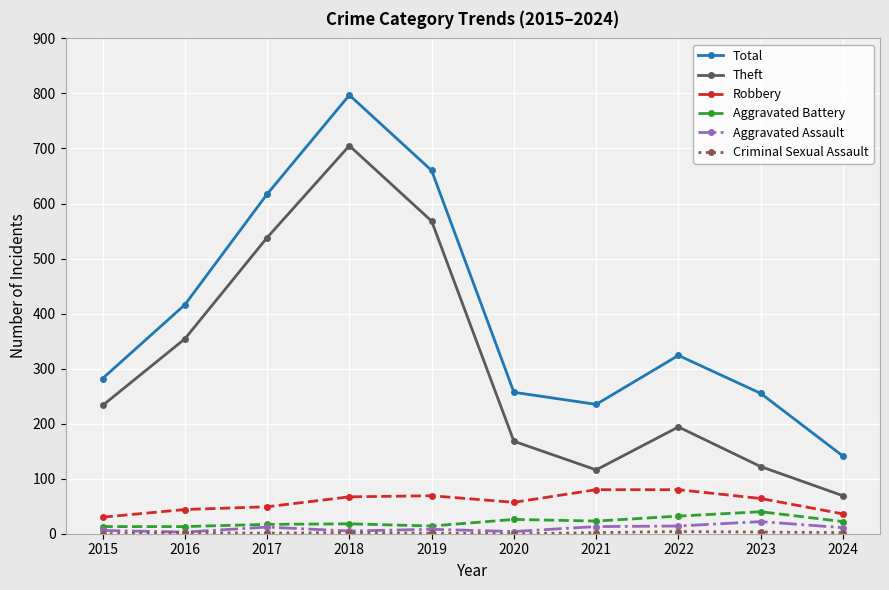

Is it true that Aggravated Battery equals 26 at 2020?

True